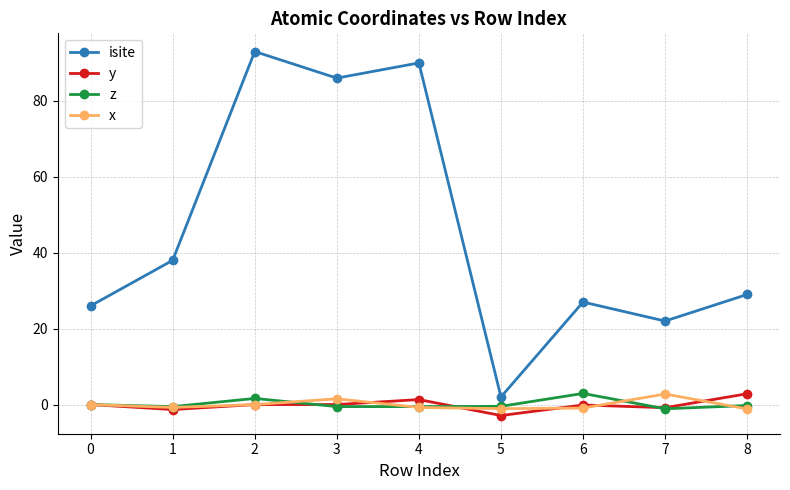

At which category does isite reach its first local peak?

2